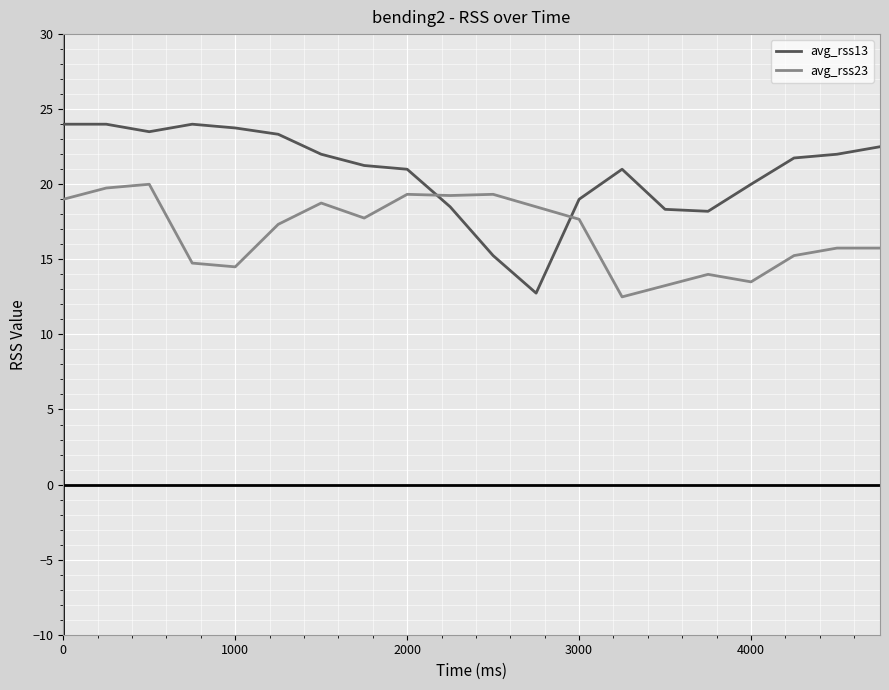

Which series has the largest total across all categories?

avg_rss13